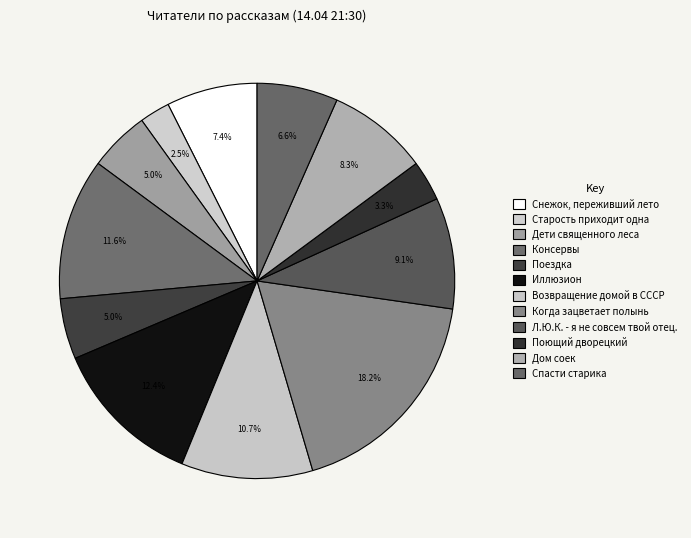

To the nearest percent, what is the difference between the Консервы and Когда зацветает полынь slice percentages?

7%